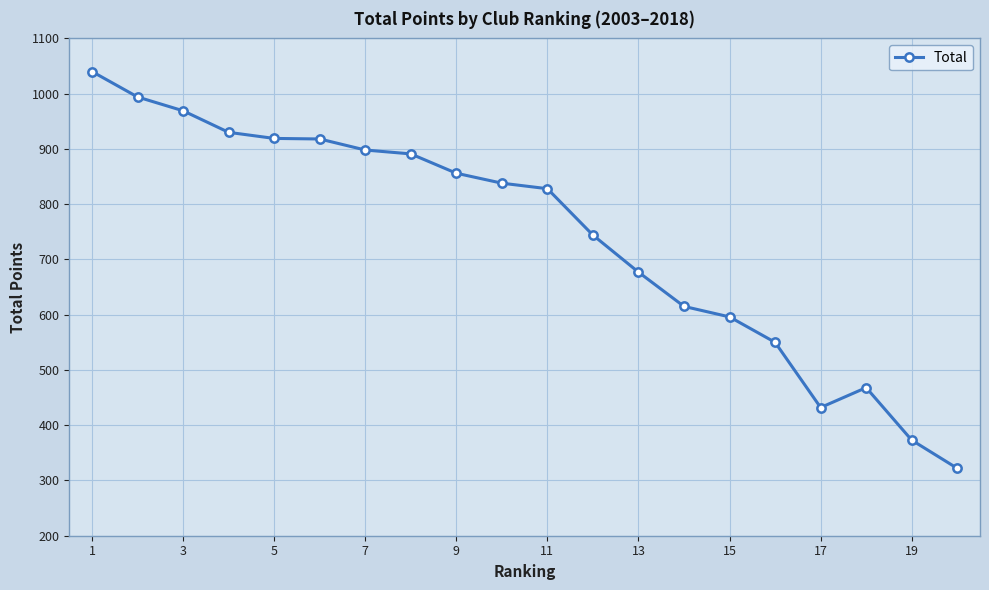

Count the number of data series in this chart.

1